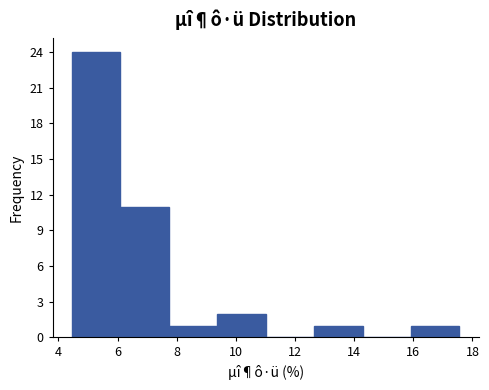

Over which range of the x-axis is the bar tallest?

4.4 to 6.0